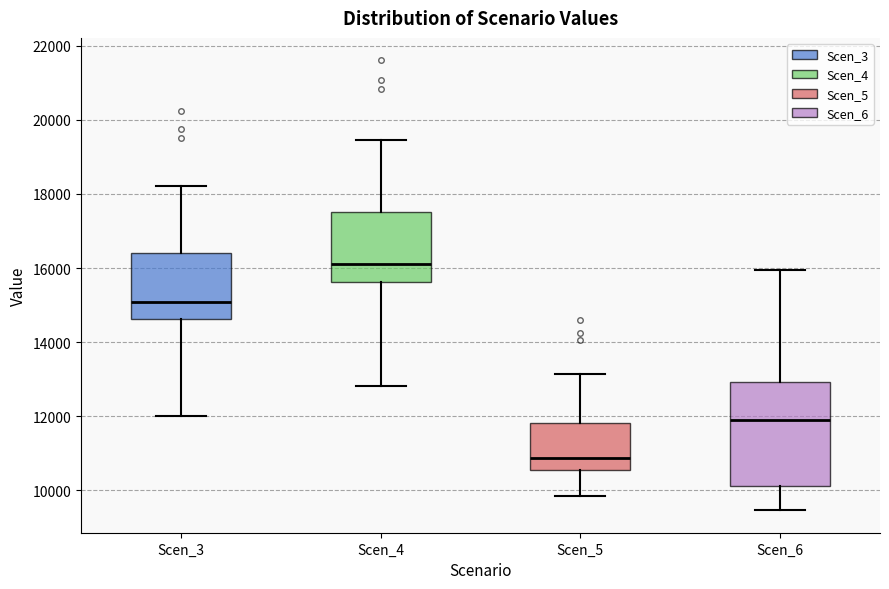

Which box is the tallest, from its lower edge to its upper edge?

Scen_6